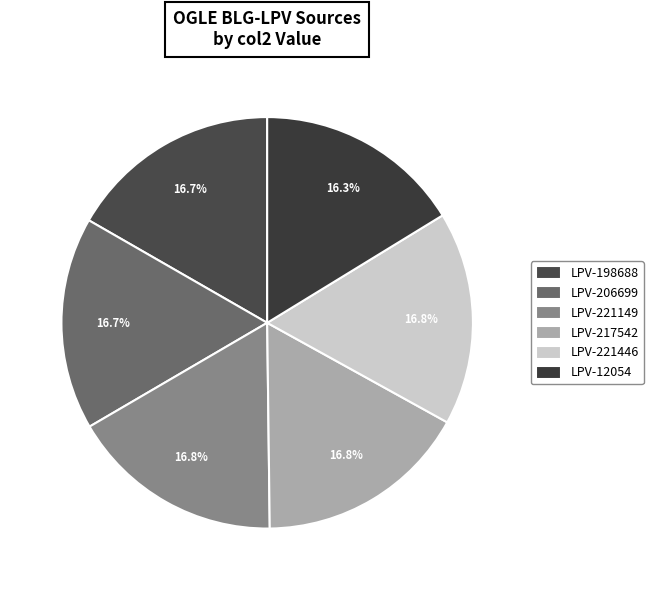

Is there a majority slice in this chart?

No